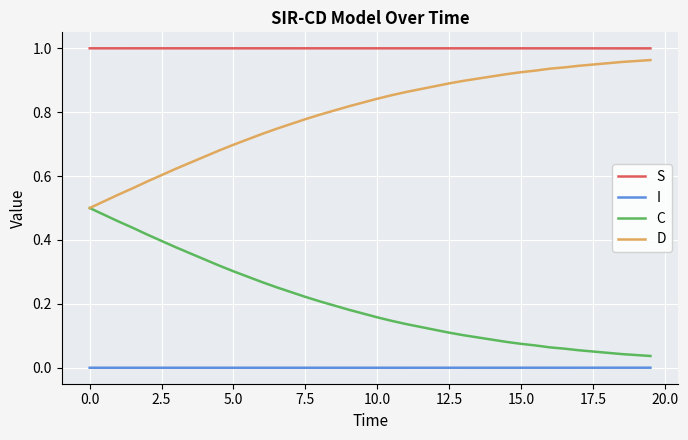

How many lines are shown in the chart?

4